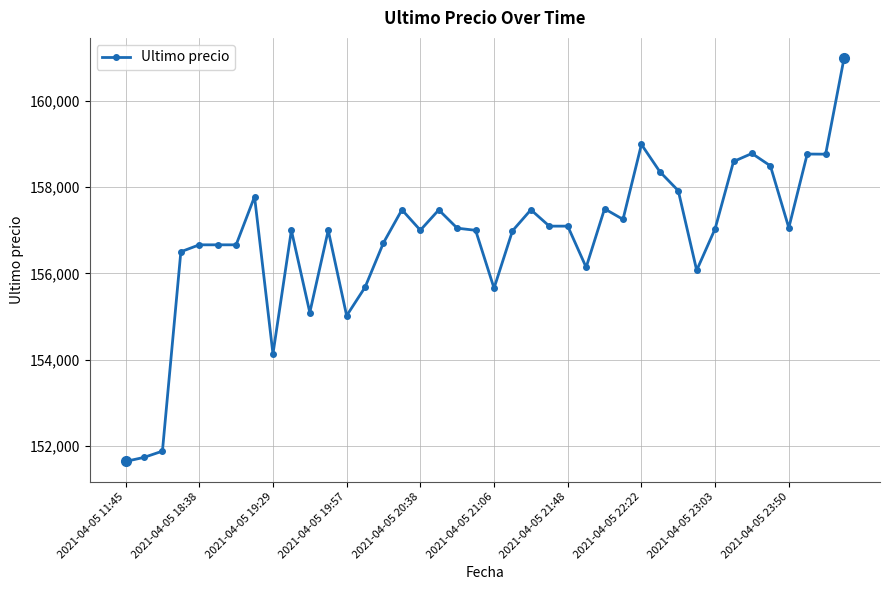

What is the average value?

156780